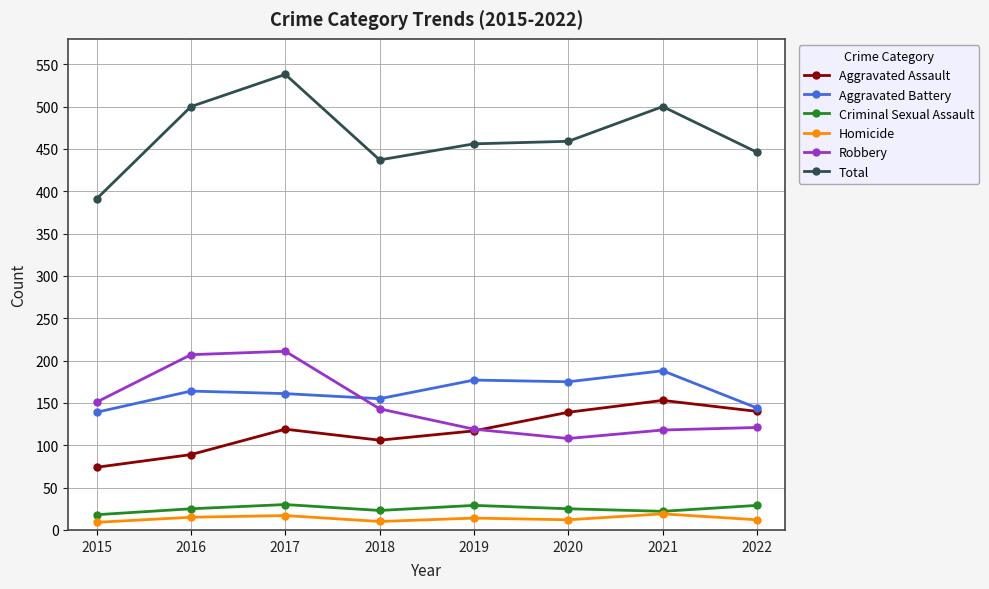

Is it true that Homicide equals 17 at 2017?

True